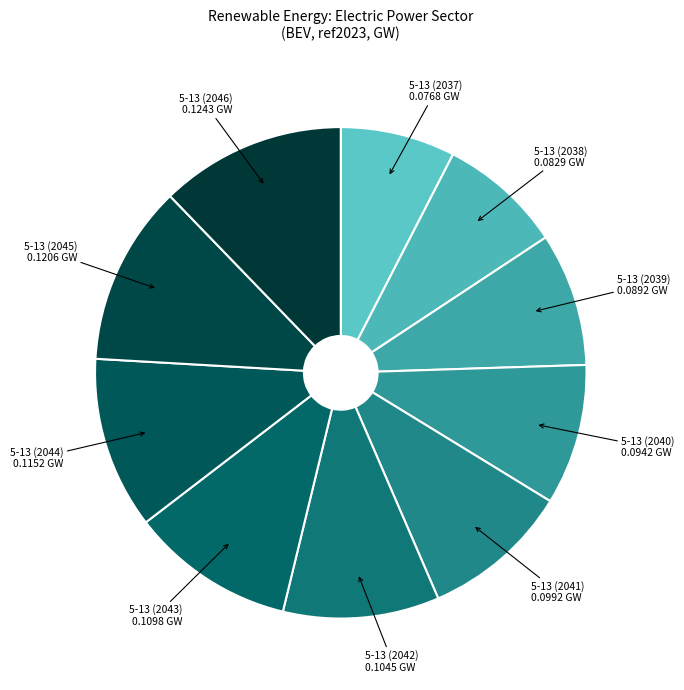

Which slice is the smallest?

5-13 (2037)